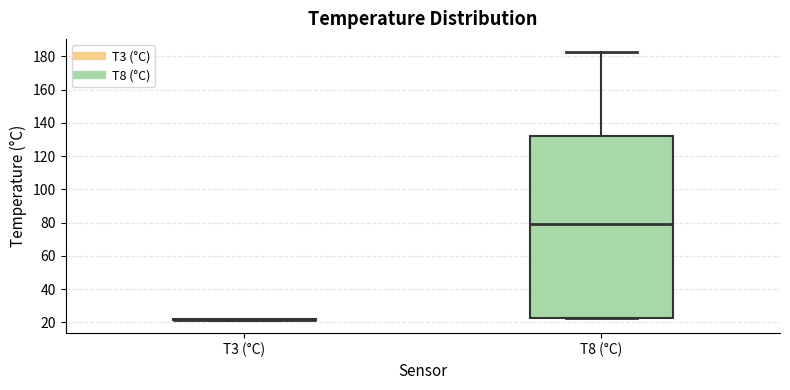

Reading left to right, read every box against the y-axis: the position of its median line, the range the box covers, and the ends of its whiskers. The values are not printed on the chart, so give them approximately, as read against the axis.

T3 (°C): box collapsed to a line at 22, whiskers 22 to 22
T8 (°C): median 80, box 22 to 132, whiskers 22 to 182